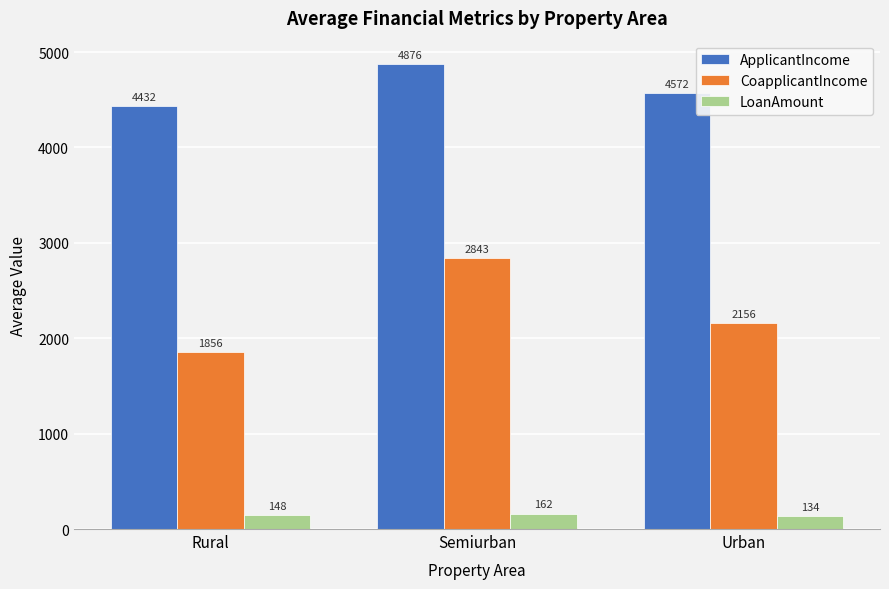

Which series has the widest spread of values?

CoapplicantIncome